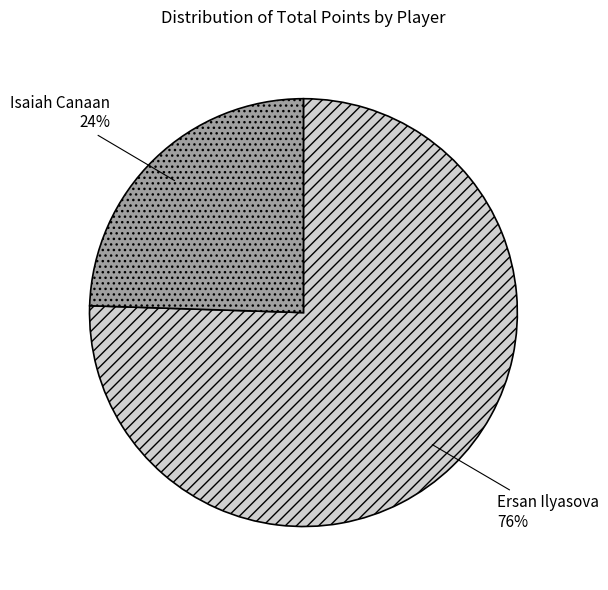

How many segments does this pie chart have?

2